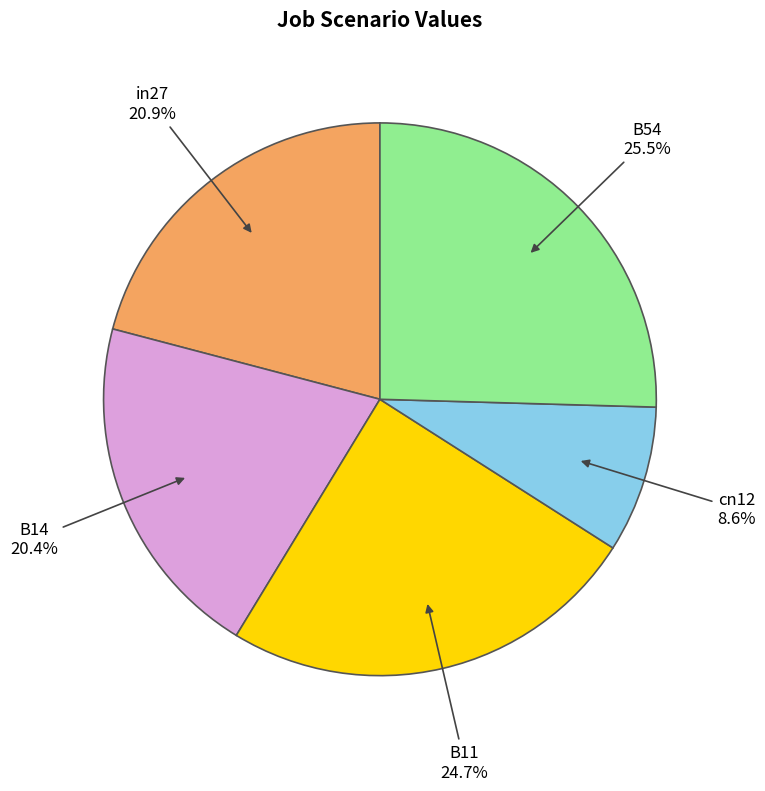

Is there a majority slice in this chart?

No